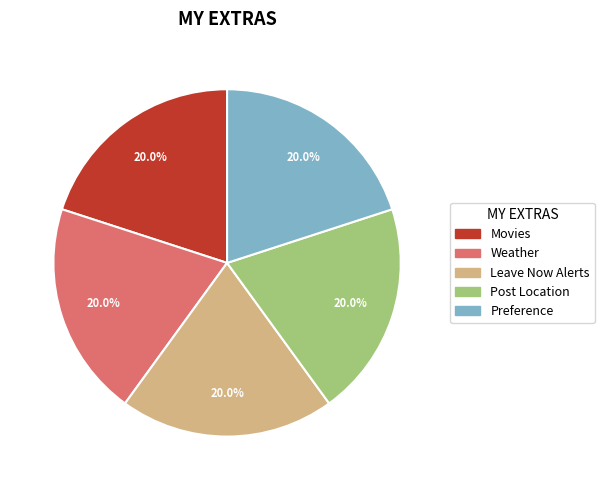

How much of the chart is everything except Leave Now Alerts?

80.0%